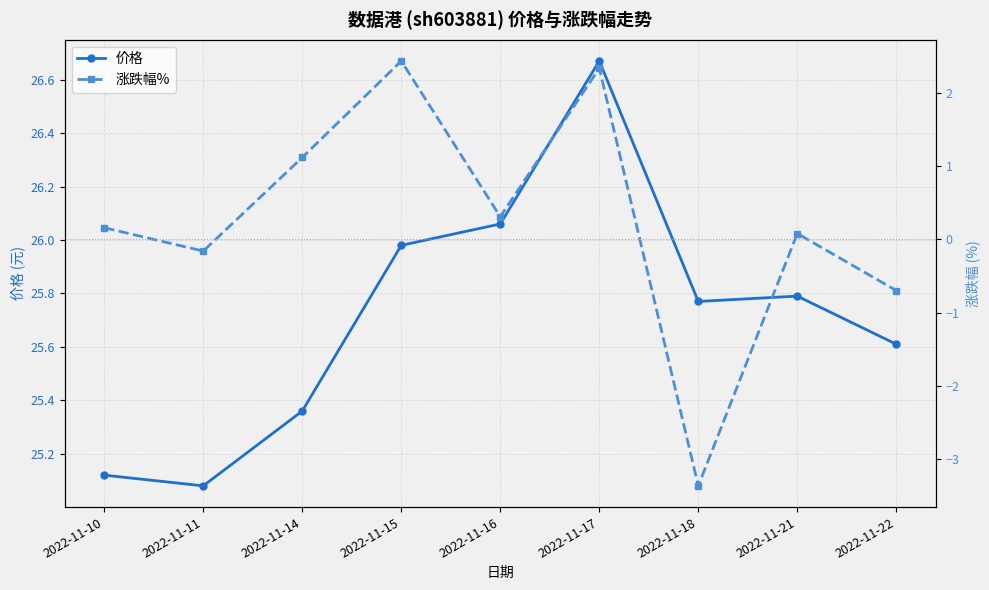

How many interior local peaks does the 价格 series have?

2